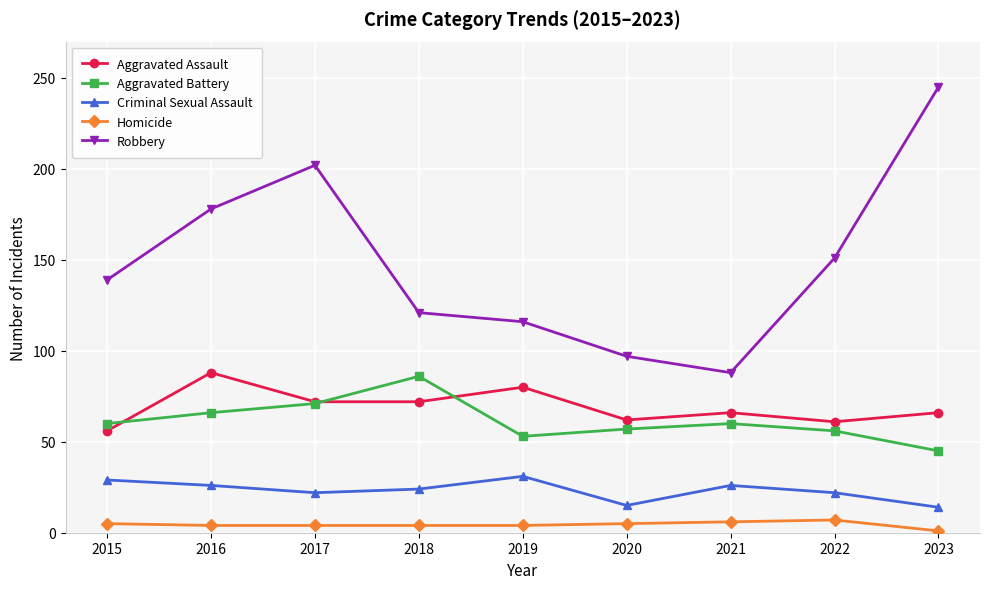

Which series has the widest spread of values?

Robbery